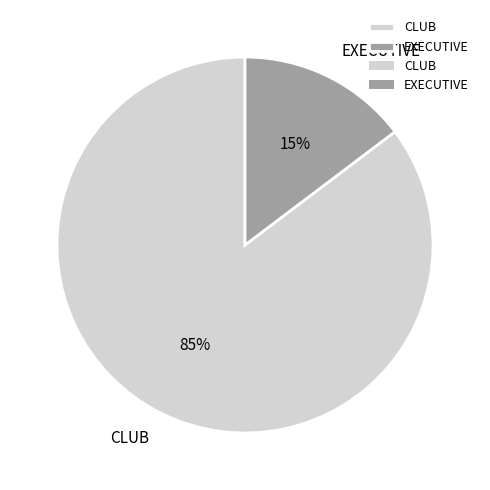

Approximately how many times larger is the value at EXECUTIVE compared to CLUB?

0.2